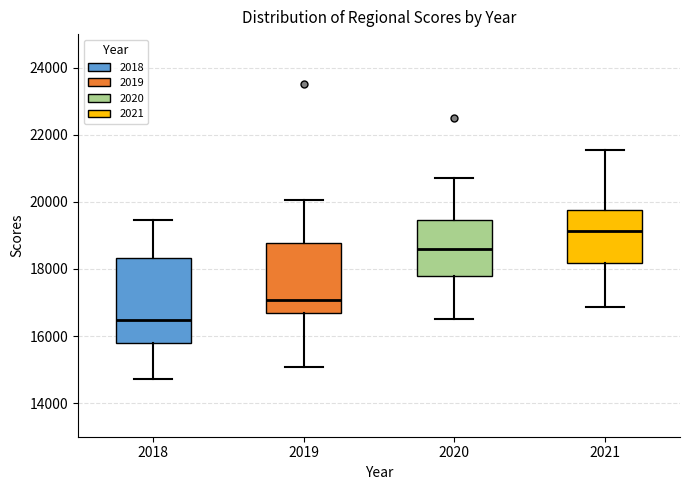

Which box is the tallest, from its lower edge to its upper edge?

2018